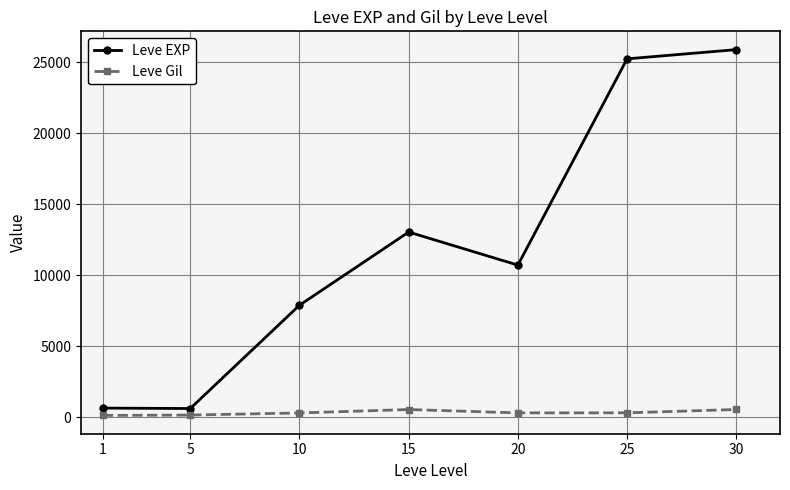

True or false: Leve Gil and Leve EXP intersect in this chart.

False